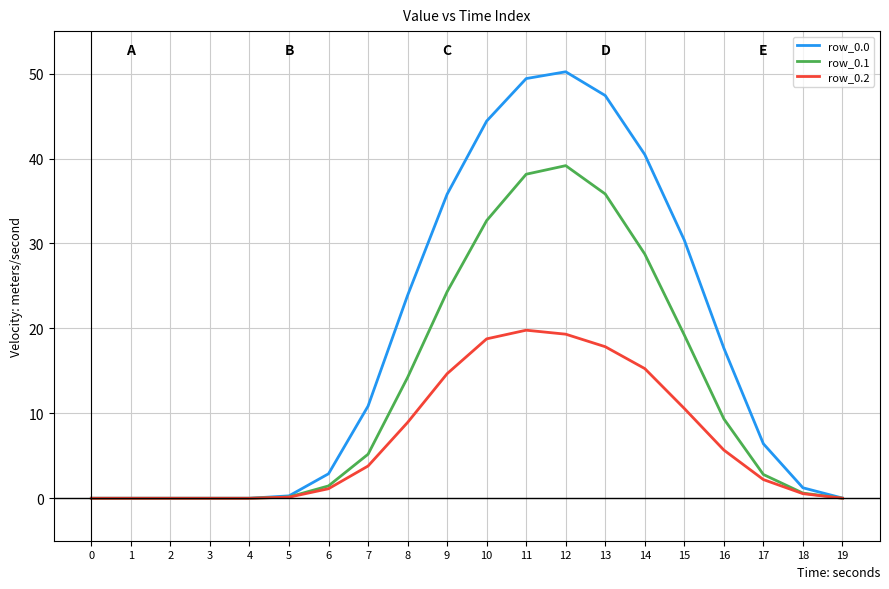

Does the chart display data point markers on the line(s)?

No